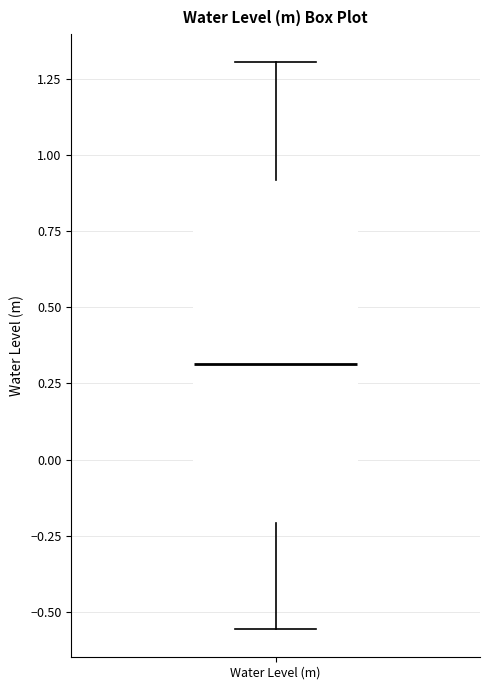

Transcribe this box plot: give where the median line is, the range the box spans, and where the two whiskers end, as read against the y-axis. The values are not printed on the chart, so give them approximately, as read against the axis.

median 0.30, box -0.20 to 0.90, whiskers -0.55 to 1.30